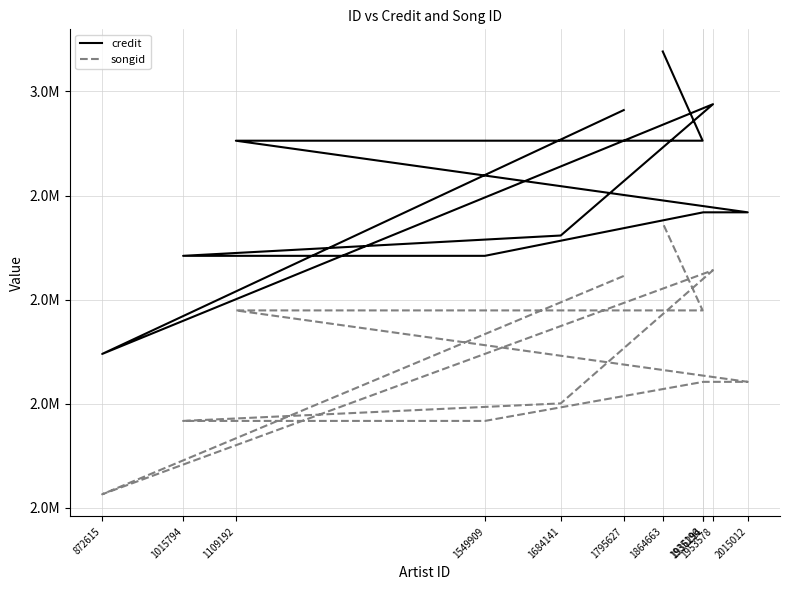

How many data points in credit are above 2767776?

5